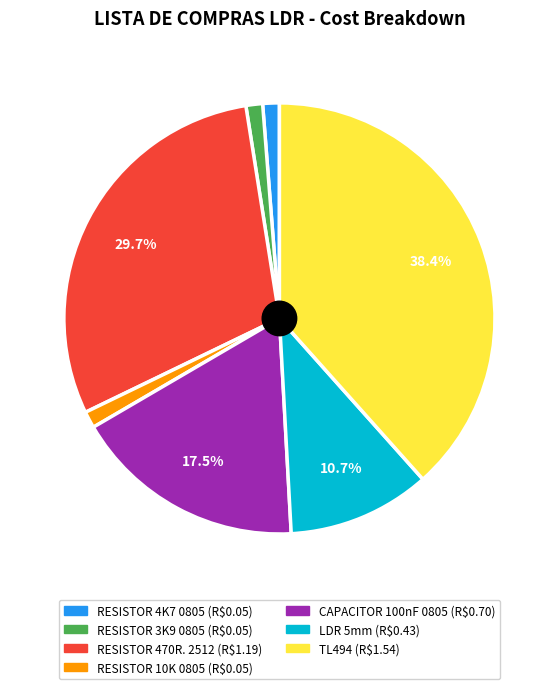

Is RESISTOR 470R. 2512 the majority of the pie?

No